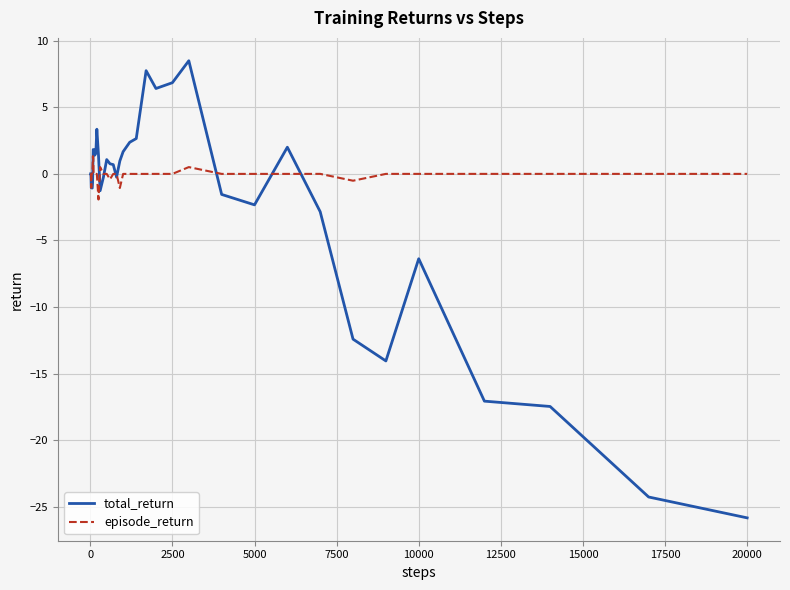

List the series in order of their peak value, lowest first.

episode_return, total_return